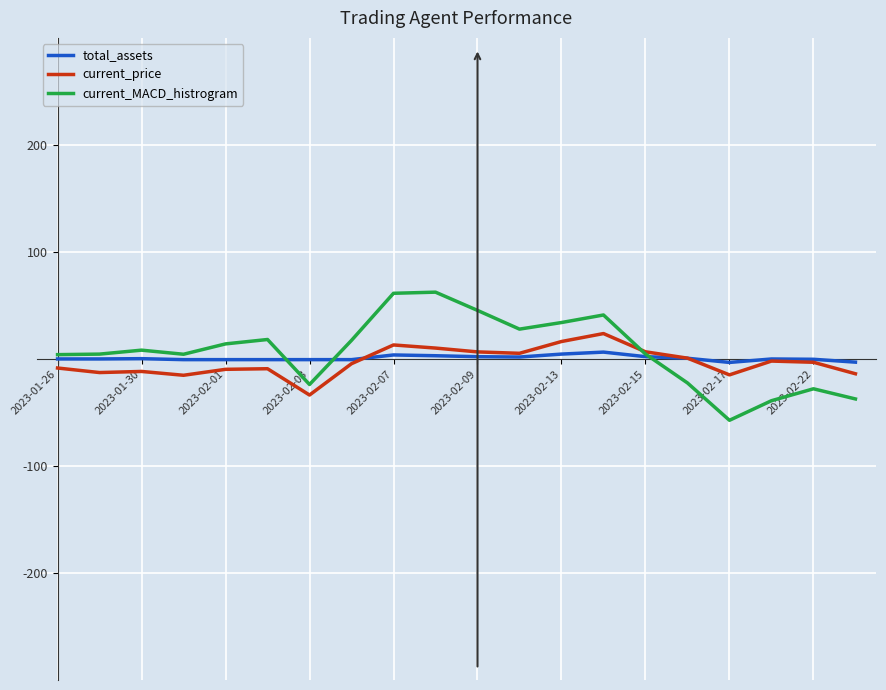

Which series has the widest spread of values?

current_MACD_histrogram